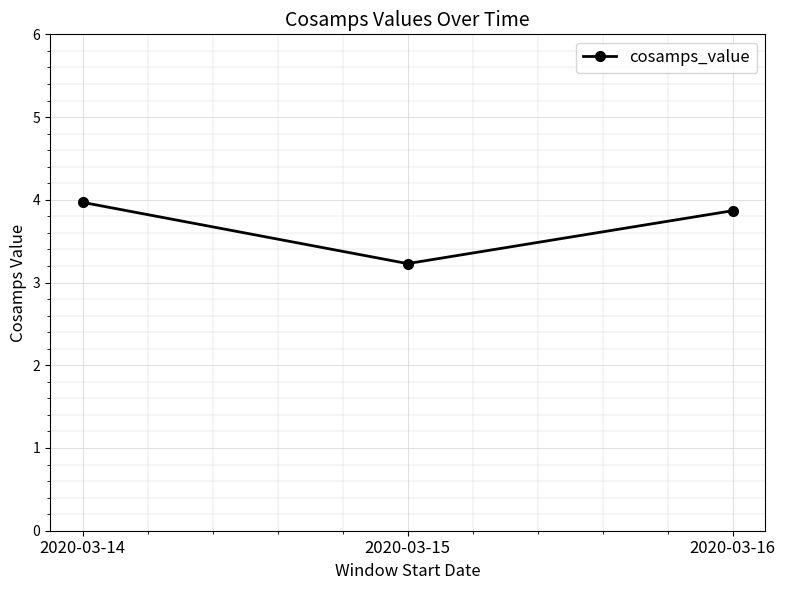

The chart shows a value of 3.9 at 2020-03-16. True or false?

True